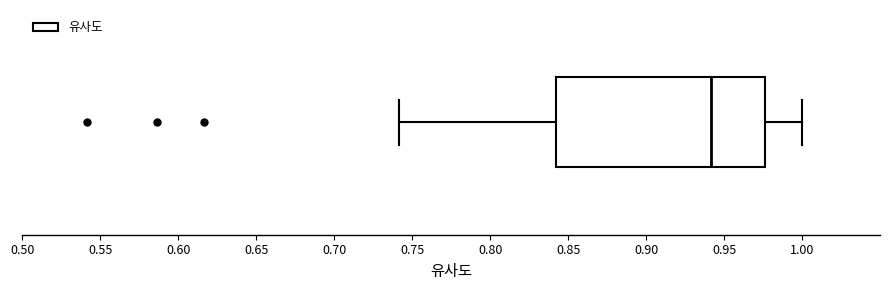

Where is the right edge of the box on the x-axis? The values are not printed on the chart, so give them approximately, as read against the axis.

0.975